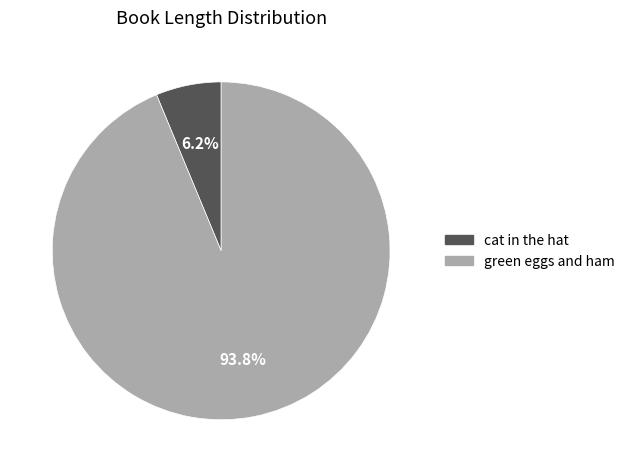

Rank the categories by value from lowest to highest.

cat in the hat, green eggs and ham